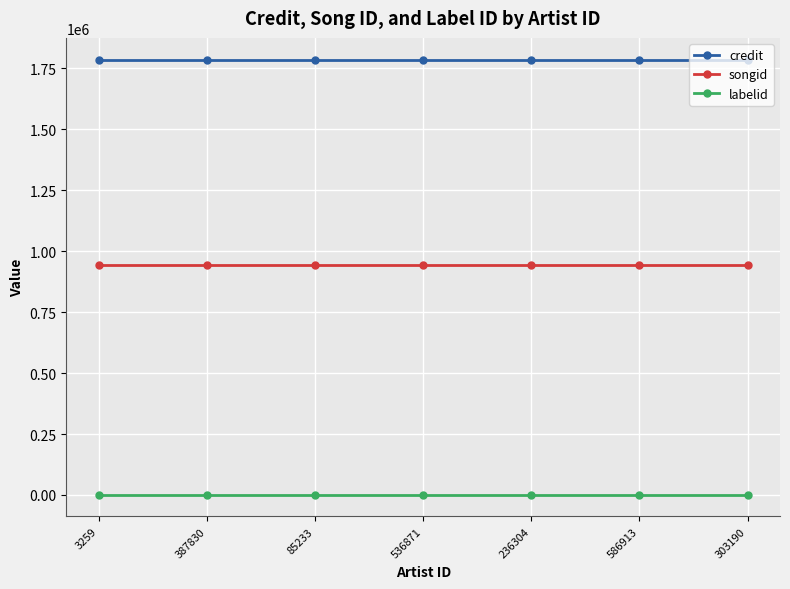

How many lines are shown in the chart?

3